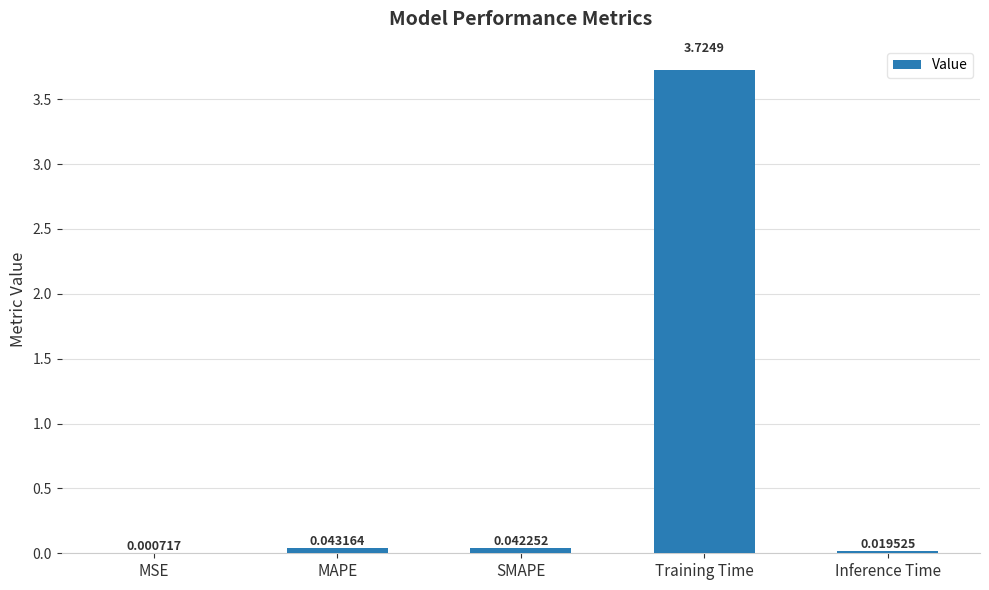

Which has a higher value, SMAPE or MAPE?

MAPE